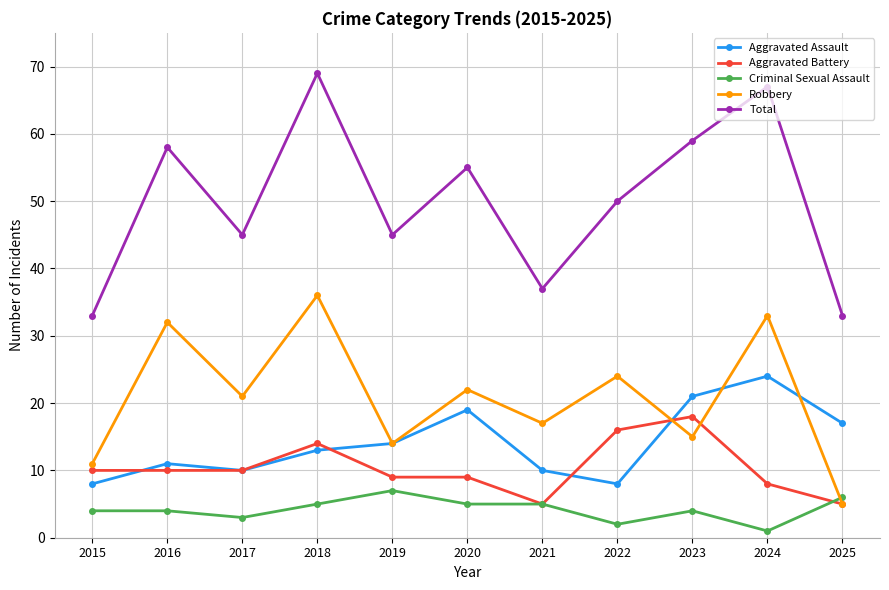

The Total series shows 81 at 2019. True or false?

False